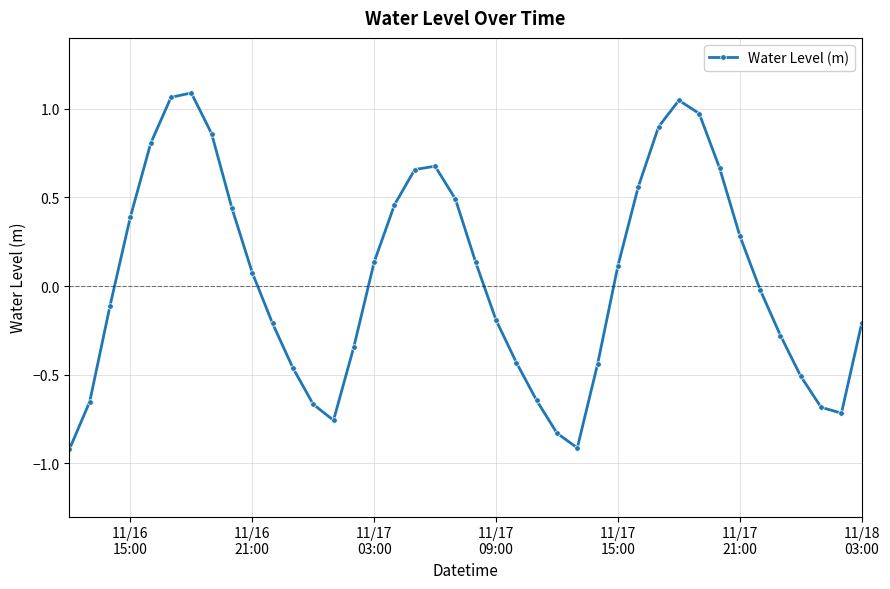

How many data points are less than 0?

20